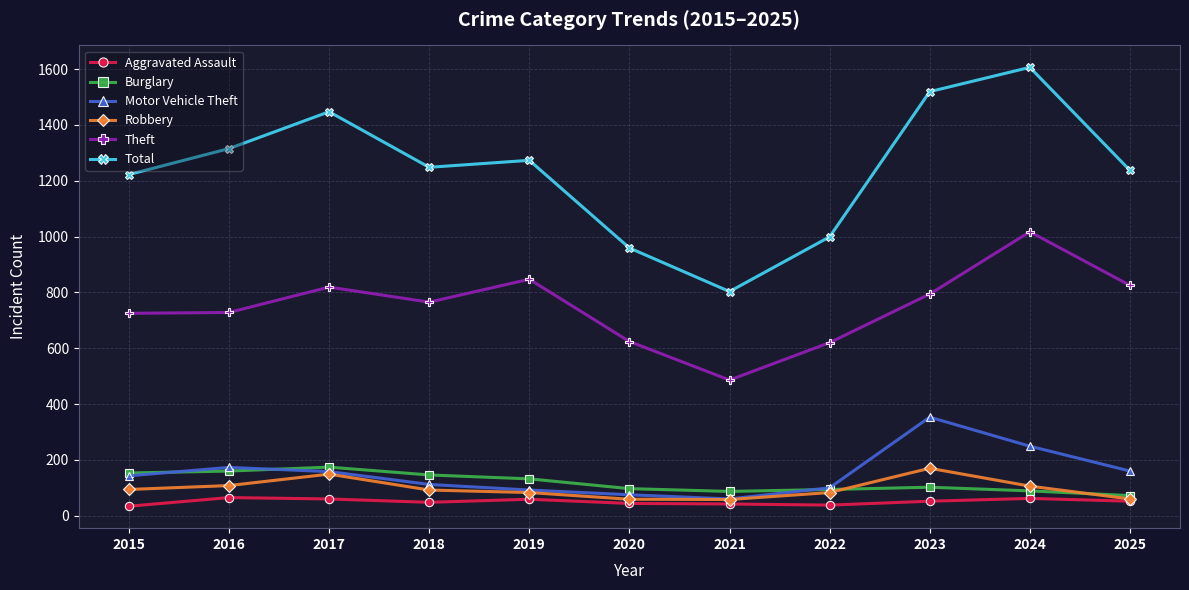

Which series changed the most between 2015 and 2024?

Total